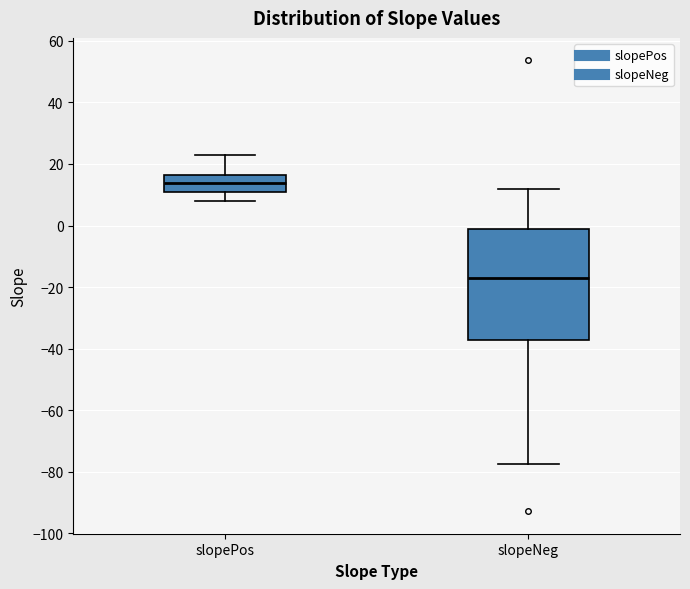

Where is the lower edge of the box for slopePos on the y-axis? The values are not printed on the chart, so give them approximately, as read against the axis.

10